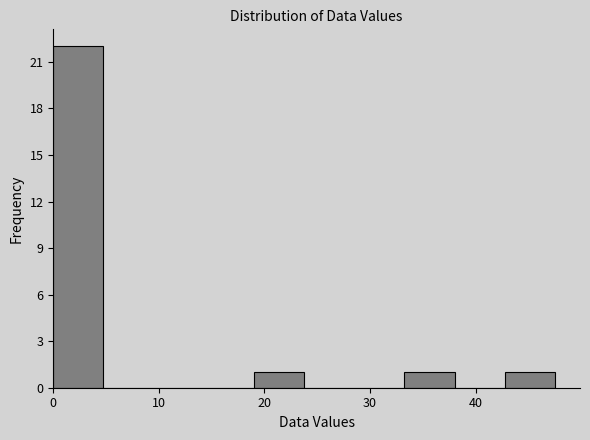

Reading left to right, list every bar in this chart as the range it spans on the x-axis followed by its height. Neither the bar edges nor the heights are printed on the chart, so give them approximately, as read against the axes.

0 to 5: 22
5 to 10: 0
10 to 14: 0
14 to 19: 0
19 to 24: 1
24 to 29: 0
29 to 33: 0
33 to 38: 1
38 to 43: 0
43 to 48: 1